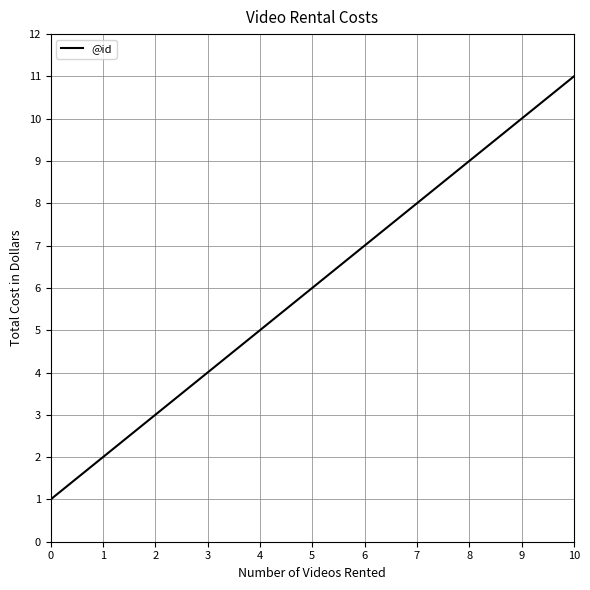

What is the sum of the values at 3 and 8?

13